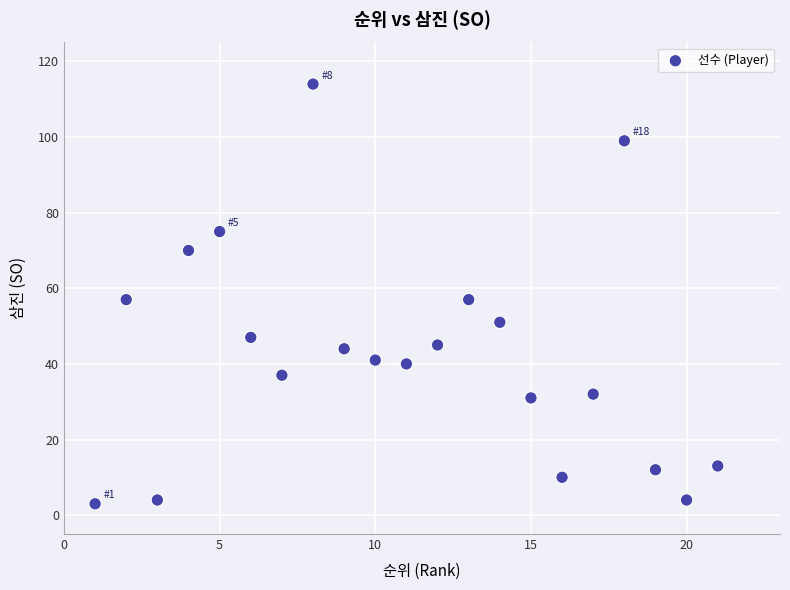

What is the range of X values (max minus min)?

20